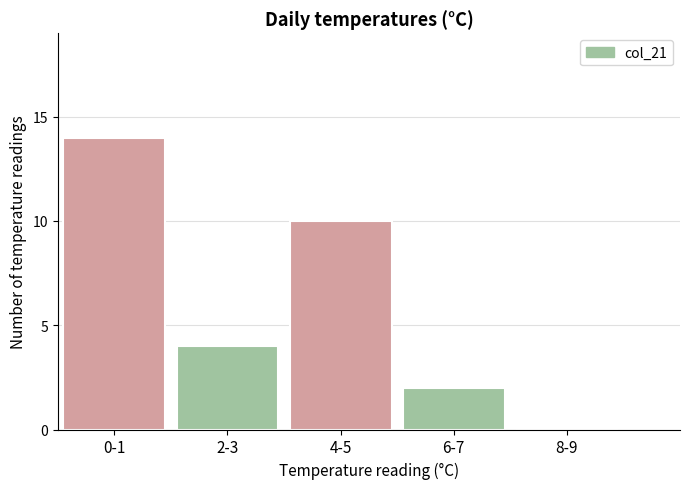

Reading left to right, transcribe all the data shown in this chart.

0-1=14	2-3=4	4-5=10	6-7=2	8-9=0